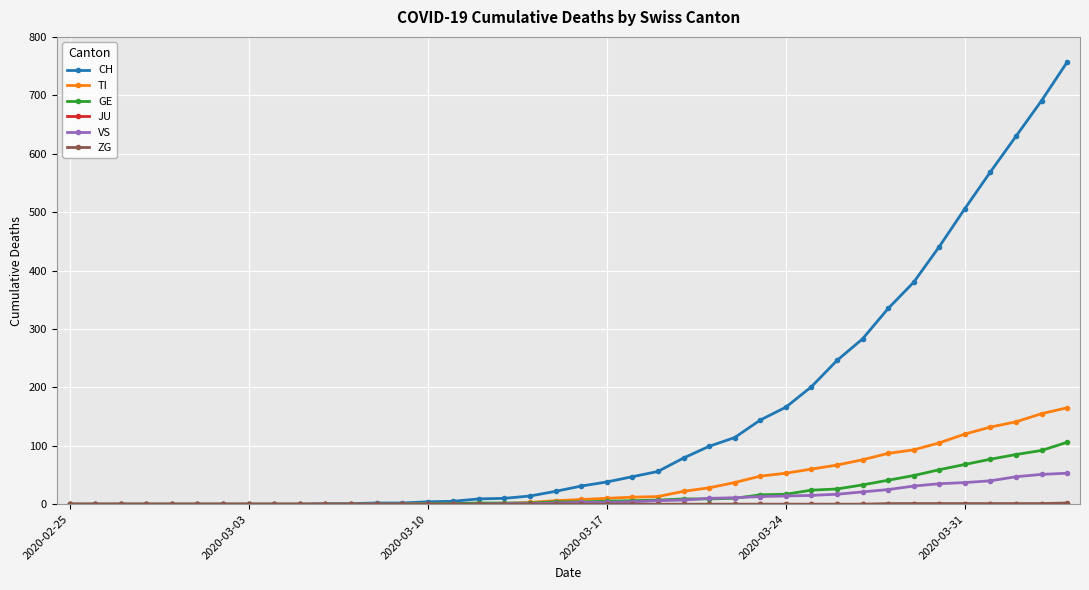

What is the maximum value shown in the chart?

757